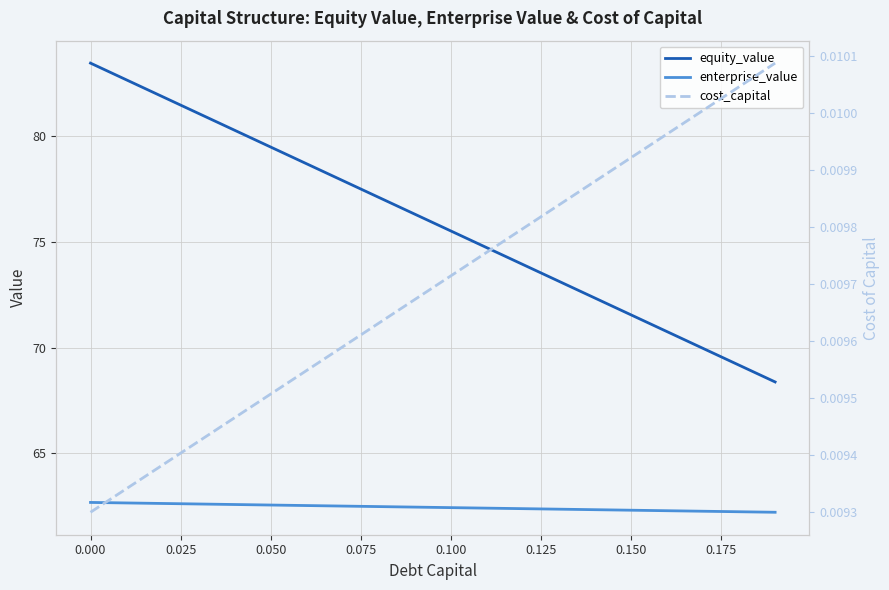

True or false: enterprise_value and equity_value cross at least once.

False